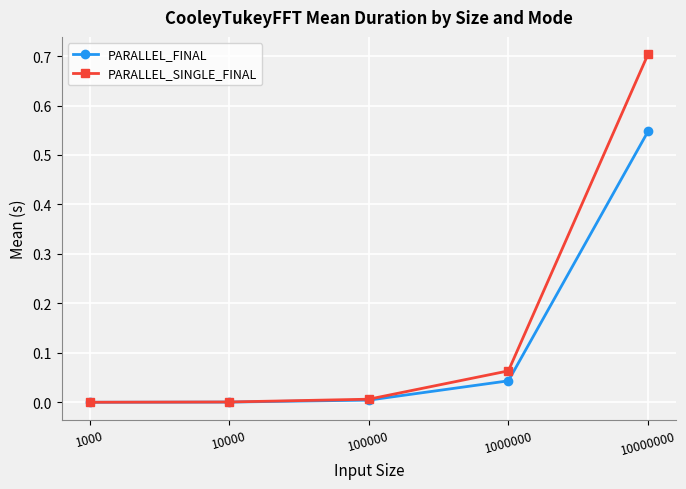

Is this an area chart (filled region under the line)?

No